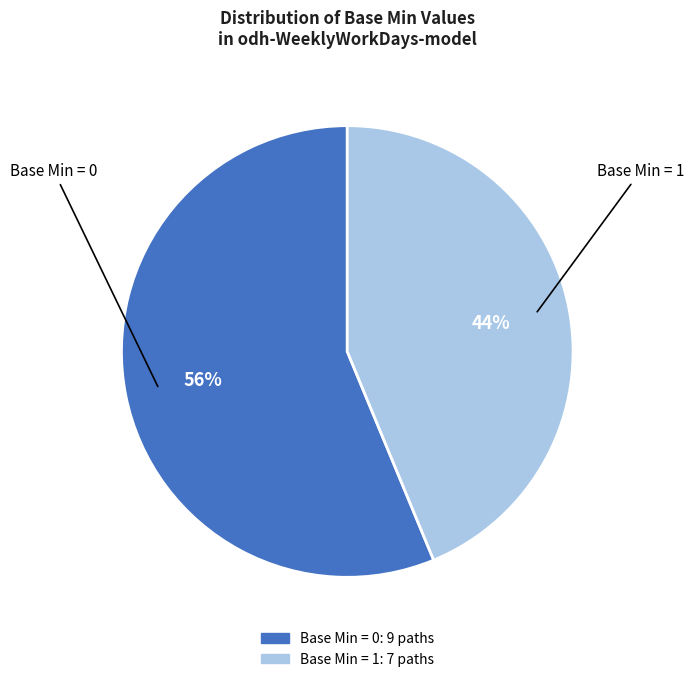

To the nearest percent, what is the combined percentage of Base Min = 1 and Base Min = 0?

100%